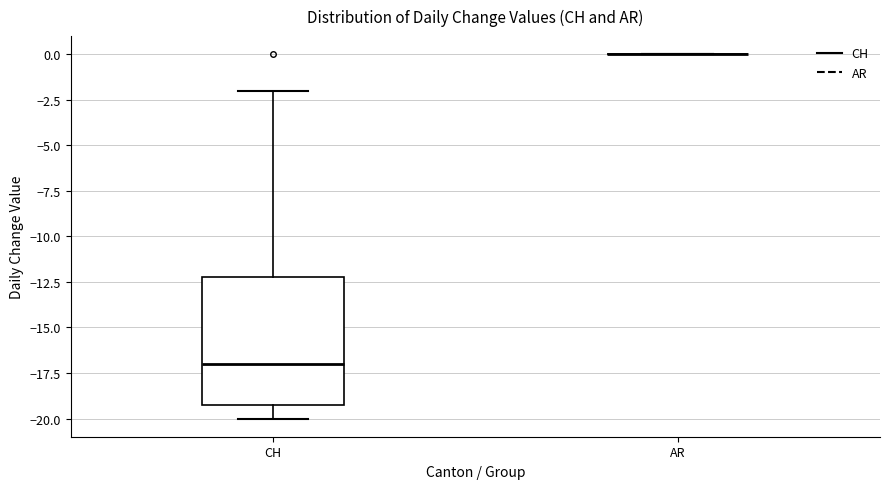

Which box is the tallest, from its lower edge to its upper edge?

CH